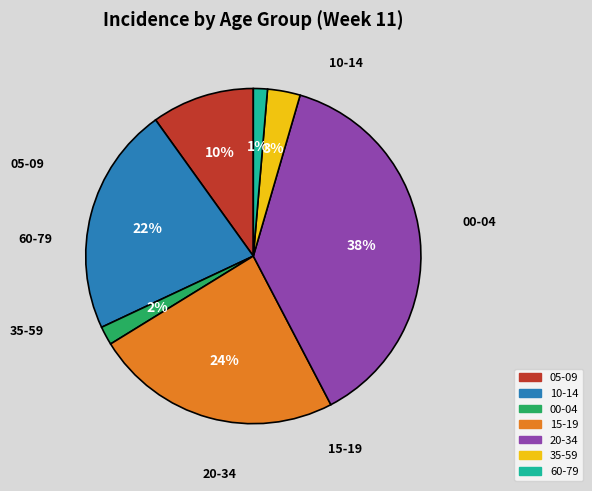

How many segments does this pie chart have?

7